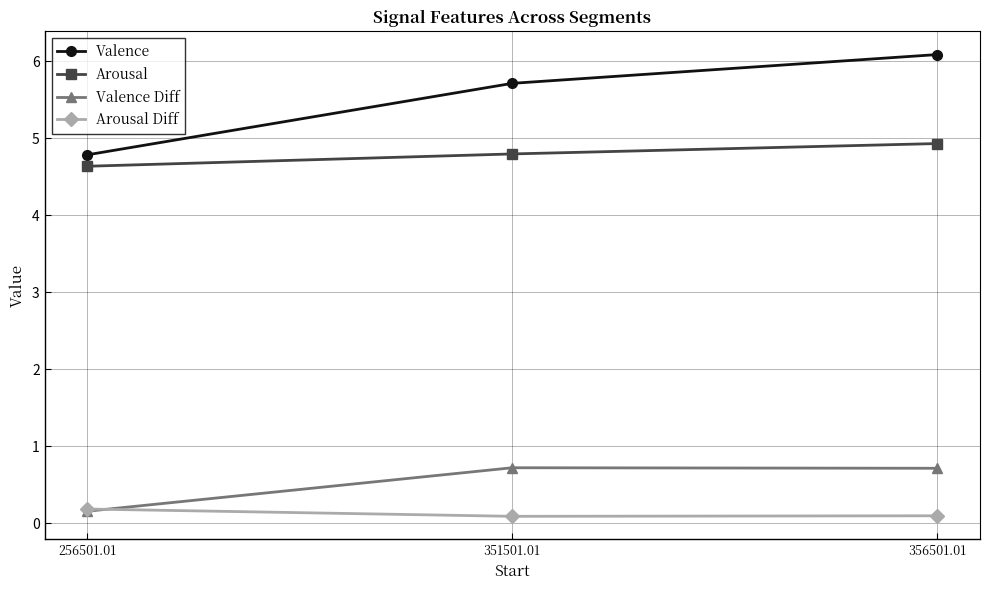

Which category has the lowest value in the Arousal series?

256501.01